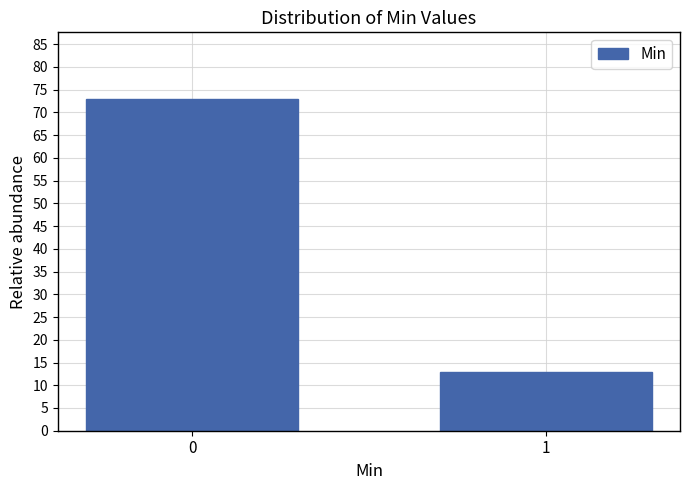

Reading left to right, transcribe all the data shown in this chart.

0=73	1=13